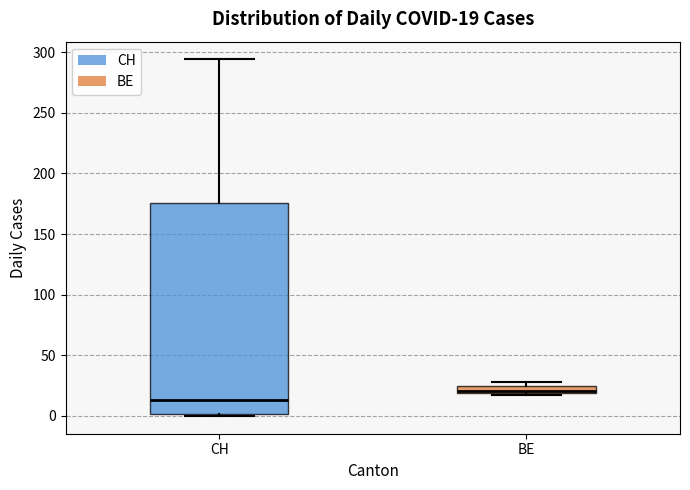

Comparing the boxes themselves (not the whiskers), which one is the tallest?

CH